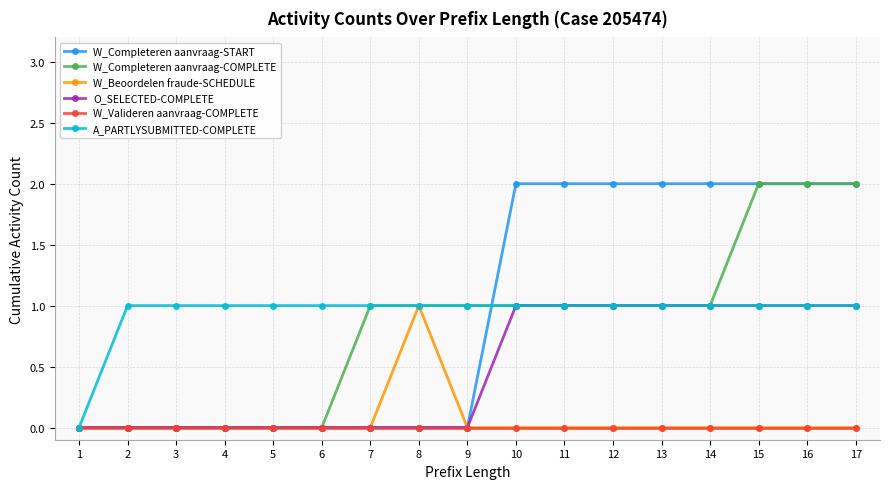

True or false: O_SELECTED-COMPLETE has a value of 1 at 14.

True